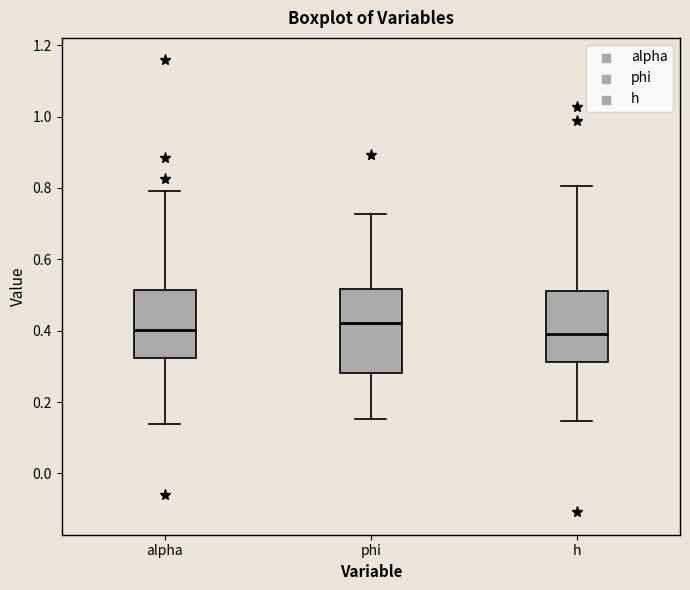

Where does the median line of the box for alpha sit on the y-axis? The values are not printed on the chart, so give them approximately, as read against the axis.

0.40